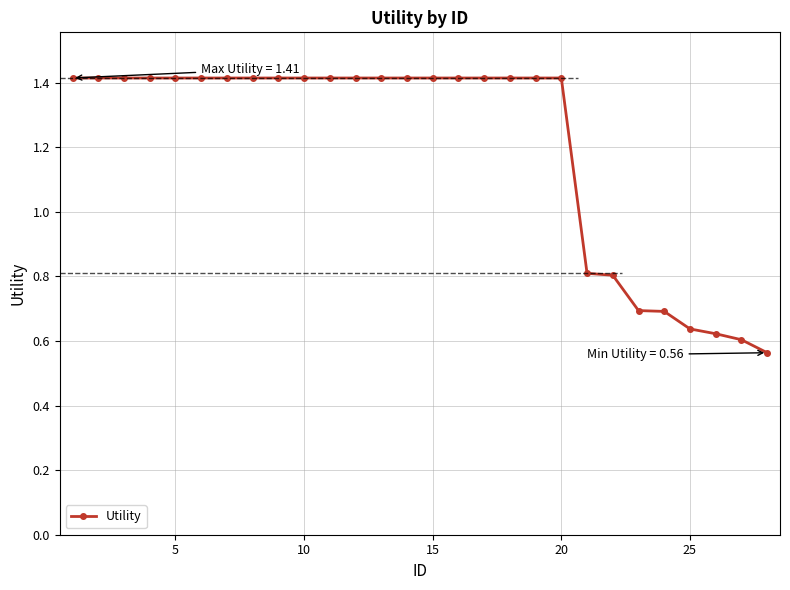

What is the greatest value displayed?

1.4